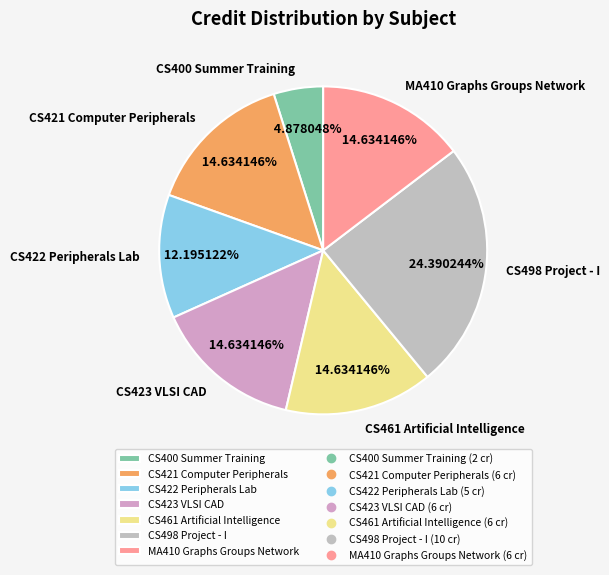

True or false: MA410 Graphs Groups Network accounts for 15% of the total.

True